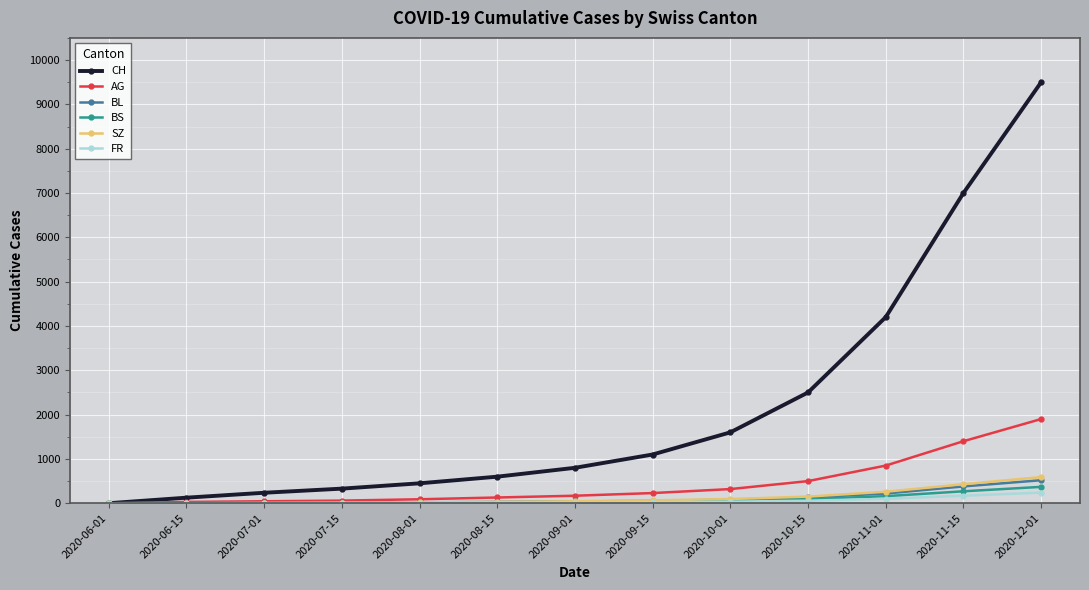

Between 2020-09-15 and 2020-10-01, which series saw the biggest shift?

CH